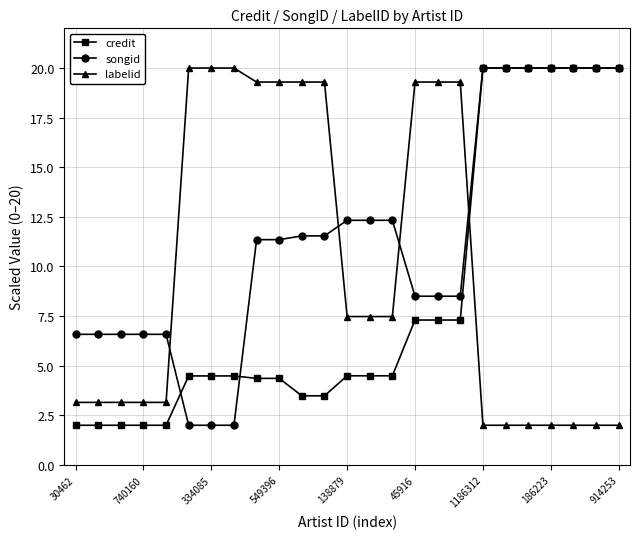

List the series in order of their overall mean, lowest first.

credit, labelid, songid